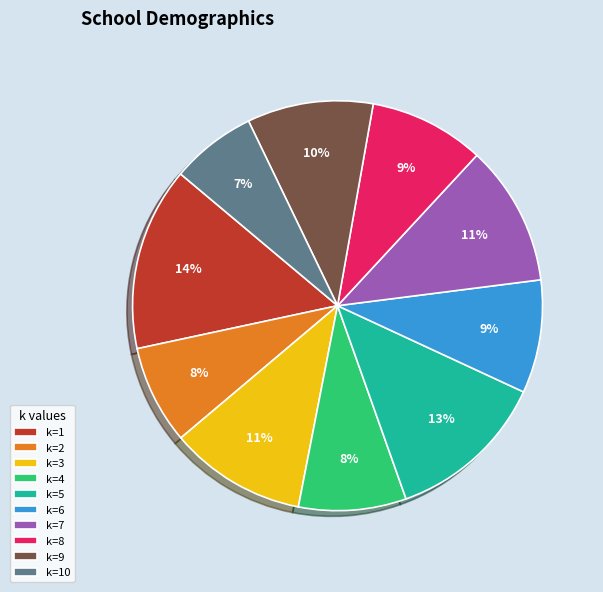

To the nearest percent, what percentage of the pie is k=8?

9%